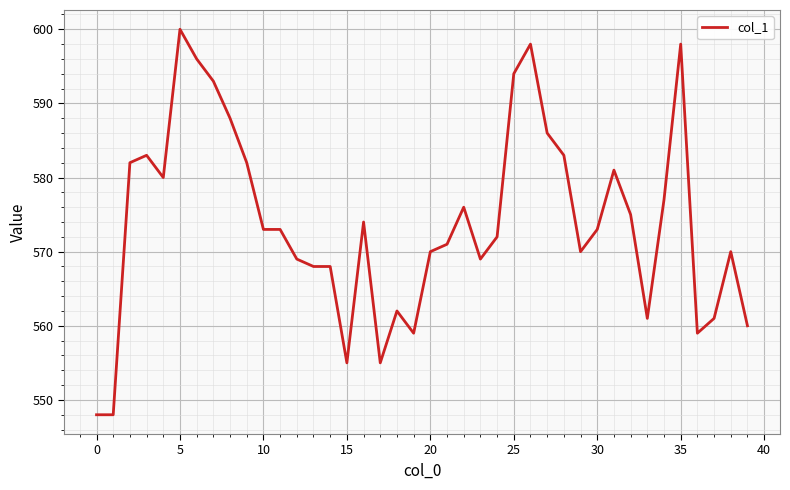

What is the difference between the maximum and minimum values?

52